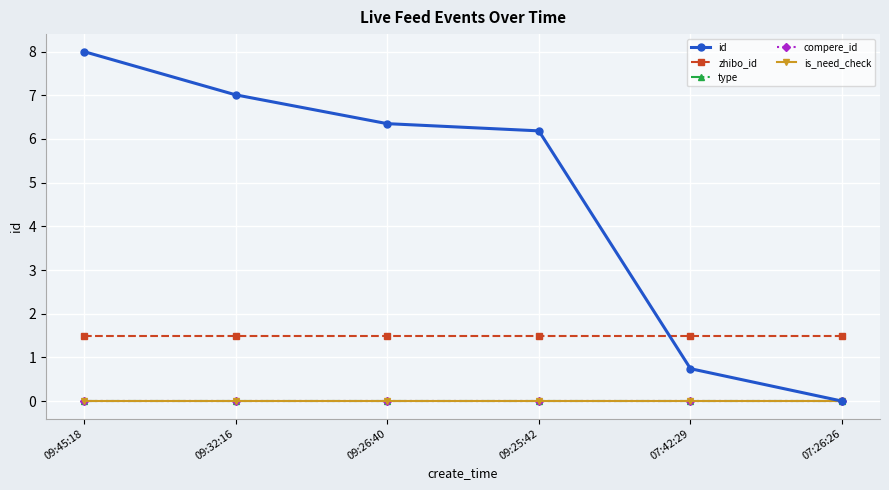

Where is type nearest to the value 0?

09:45:18